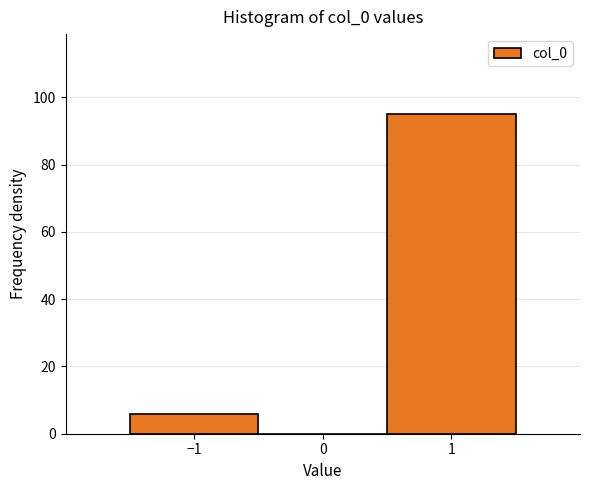

Which range on the x-axis has the tallest bar?

0.5 to 1.5